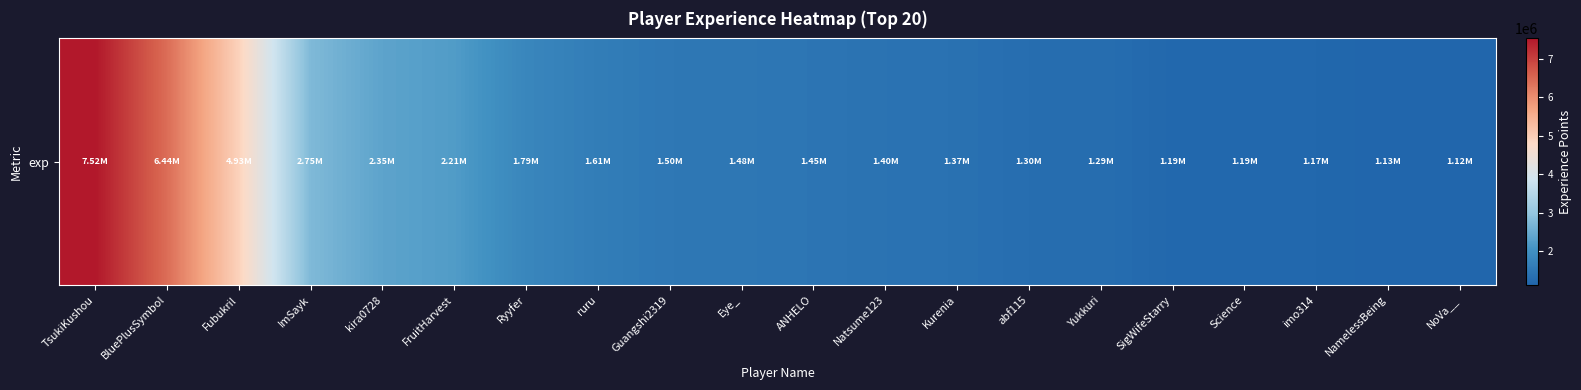

Rank the categories by value from highest to lowest.

TsukiKushou, BluePlusSymbol, Fubukril, ImSayk, kira0728, FruitHarvest, Ryyfer, ruru, Guangshi2319, Eye_, ANHELO, Natsume123, Kurenia, abf115, Yukkuri, SigWifeStarry, Science, imo314, NamelessBeing, NoVa__